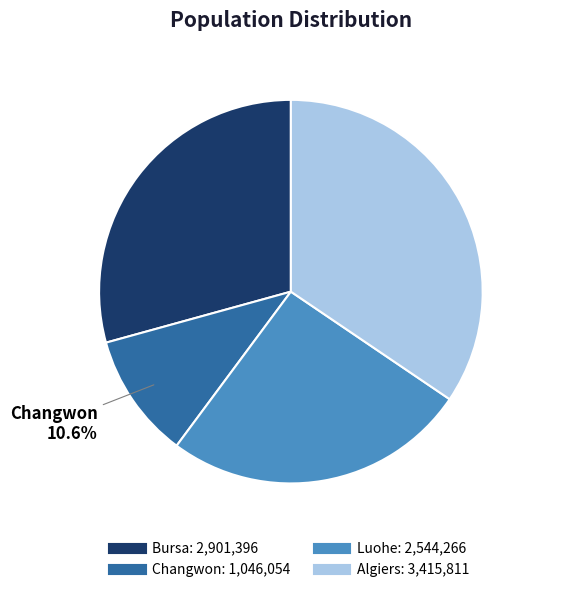

To the nearest percent, what percentage of the pie is Luohe?

26%